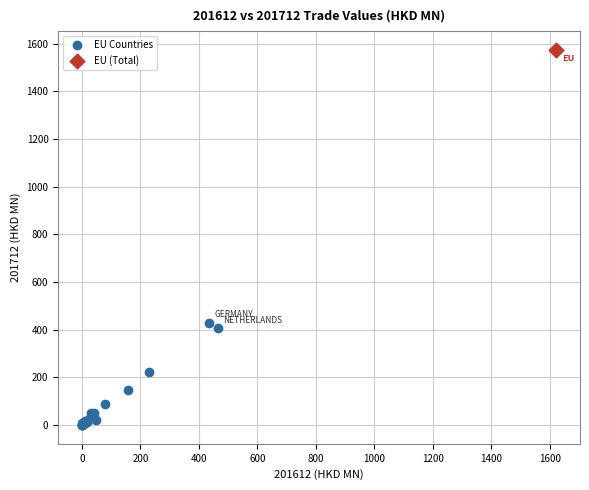

What are all the series names shown in the legend?

EU Countries, EU (Total)